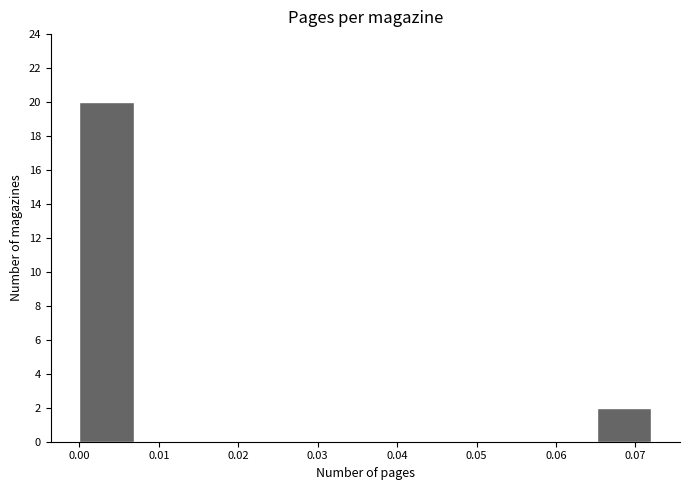

How tall is the bar that spans 0.000 to 0.007 on the x-axis? Neither the bar edges nor the heights are printed on the chart, so give them approximately, as read against the axes.

20